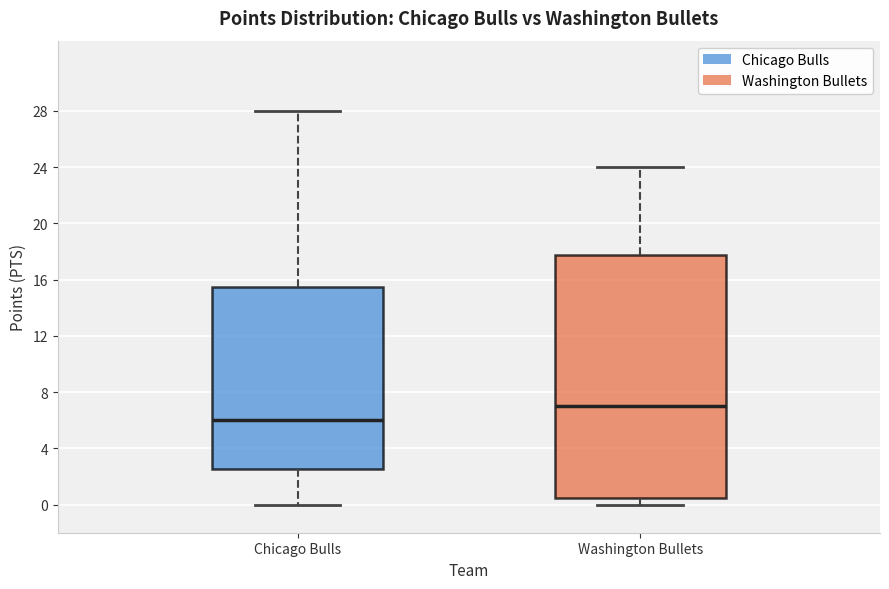

Reading left to right, transcribe this box plot: for each box, give where its median line is, the range the box spans, and where its two whiskers end, as read against the y-axis. The values are not printed on the chart, so give them approximately, as read against the axis.

Chicago Bulls: median 6.0, box 2.5 to 15.5, whiskers 0.0 to 28.0
Washington Bullets: median 7.0, box 0.5 to 18.0, whiskers 0.0 to 24.0